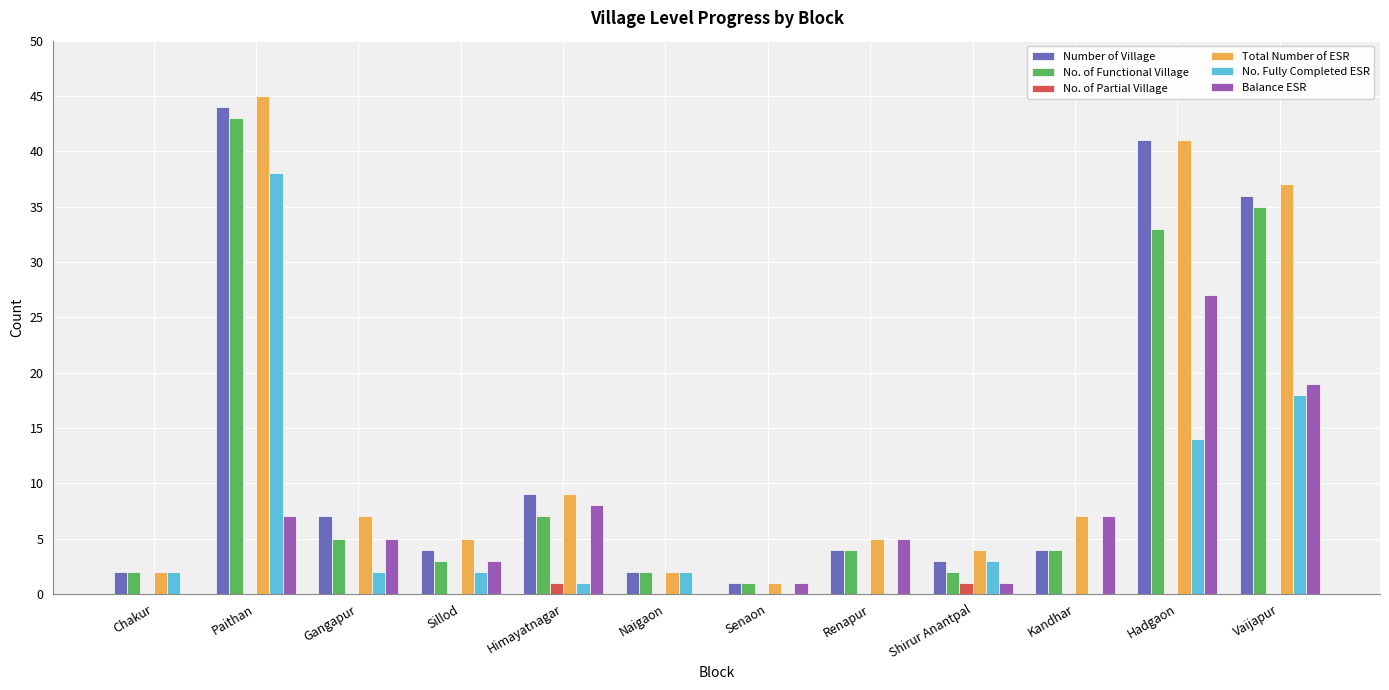

How many data points does each series have?

12